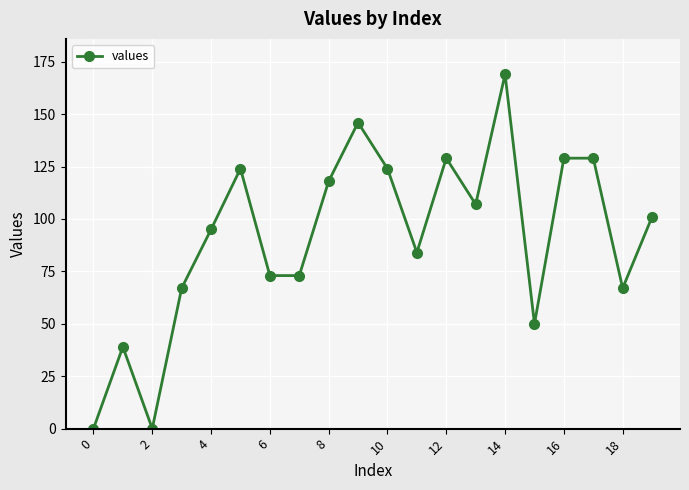

What is the sum of all values?

1824